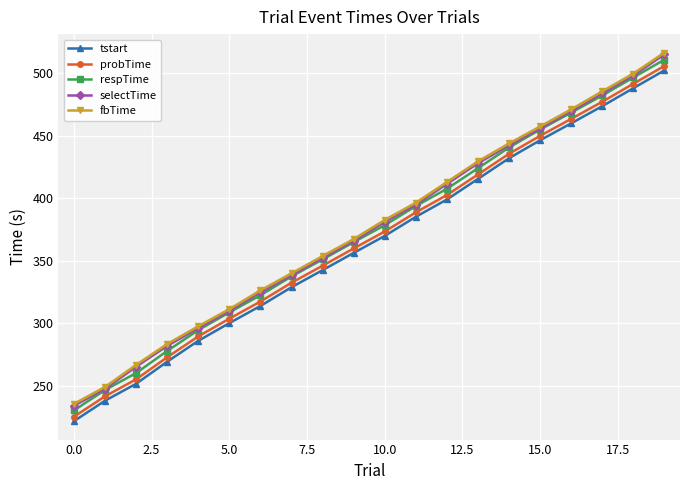

What are all the series names shown in the legend?

tstart, probTime, respTime, selectTime, fbTime